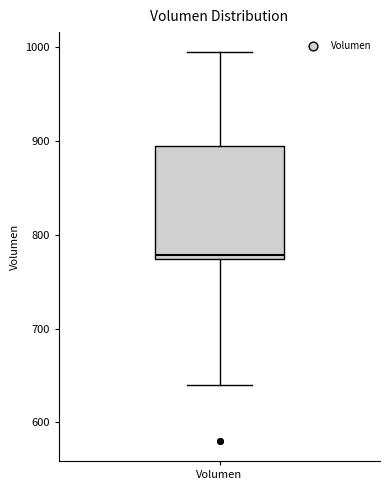

Transcribe this box plot: give where the median line is, the range the box spans, and where the two whiskers end, as read against the y-axis. The values are not printed on the chart, so give them approximately, as read against the axis.

median 780, box 770 to 890, whiskers 640 to 1000